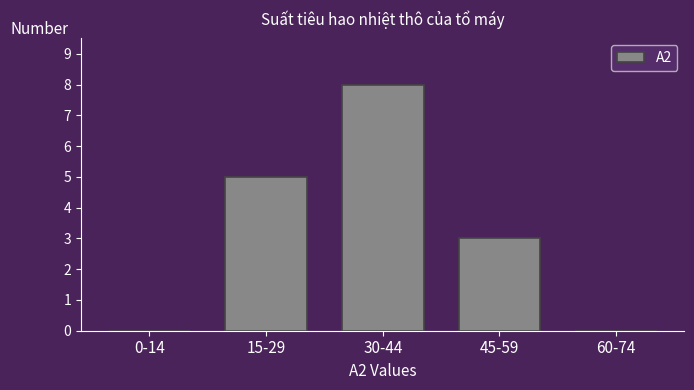

Reading left to right, what are all the values shown in this chart?

0-14=0	15-29=5	30-44=8	45-59=3	60-74=0